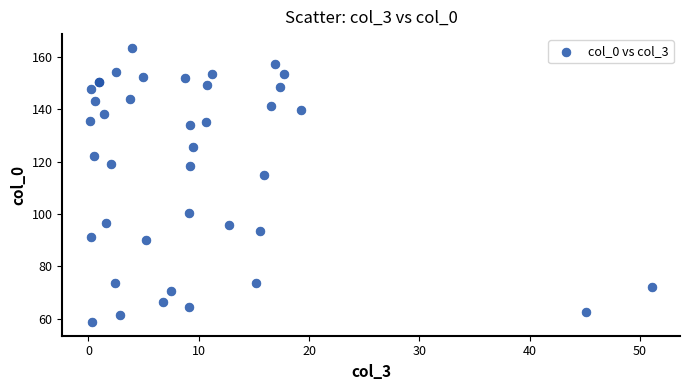

What Y value in the scatter plot is closest to 111?

114.8